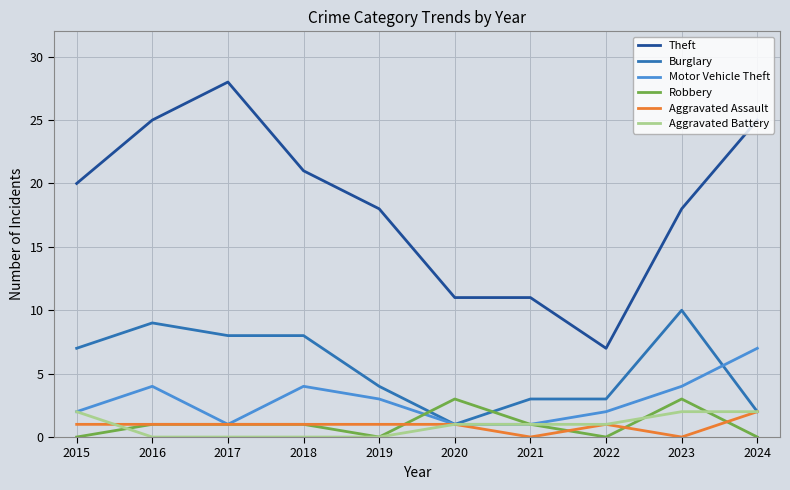

The value of Aggravated Assault at 2015 is 1. True or false?

True